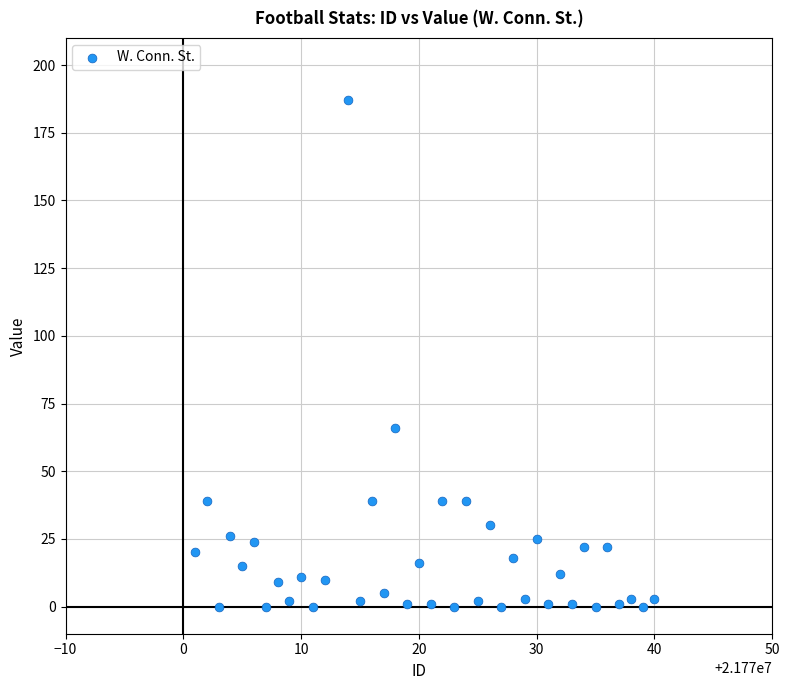

What is the range of X values (max minus min)?

39